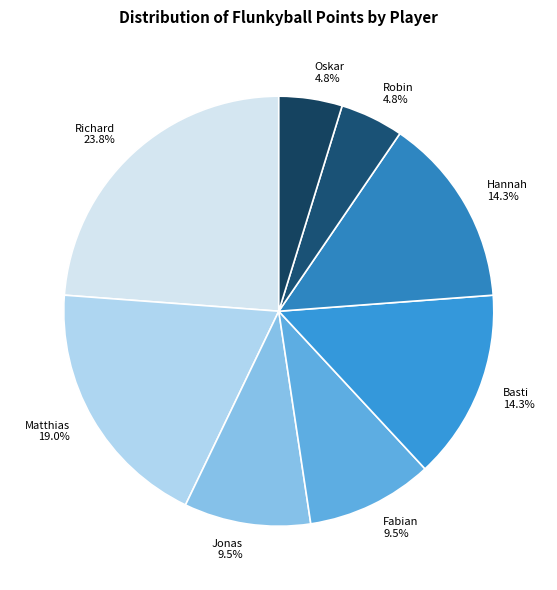

Which slice is the largest?

Richard